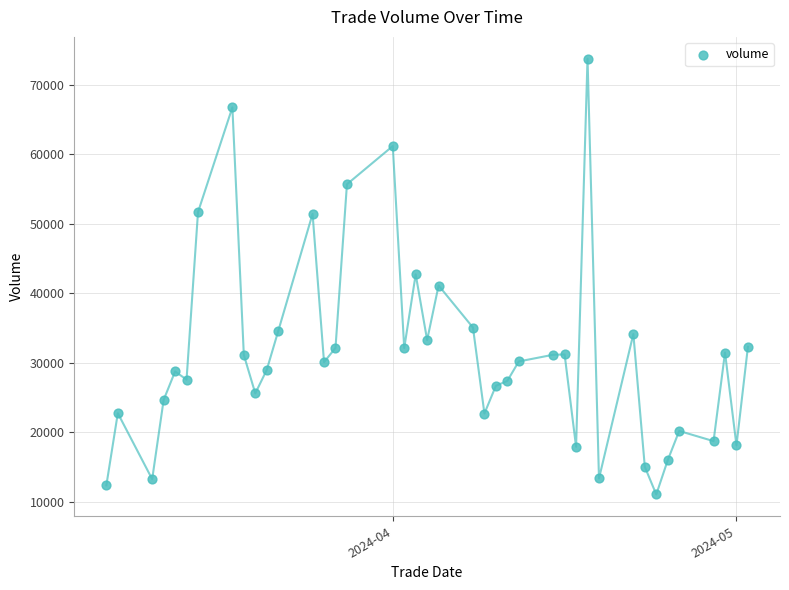

What is the range of Y values (max minus min)?

62648